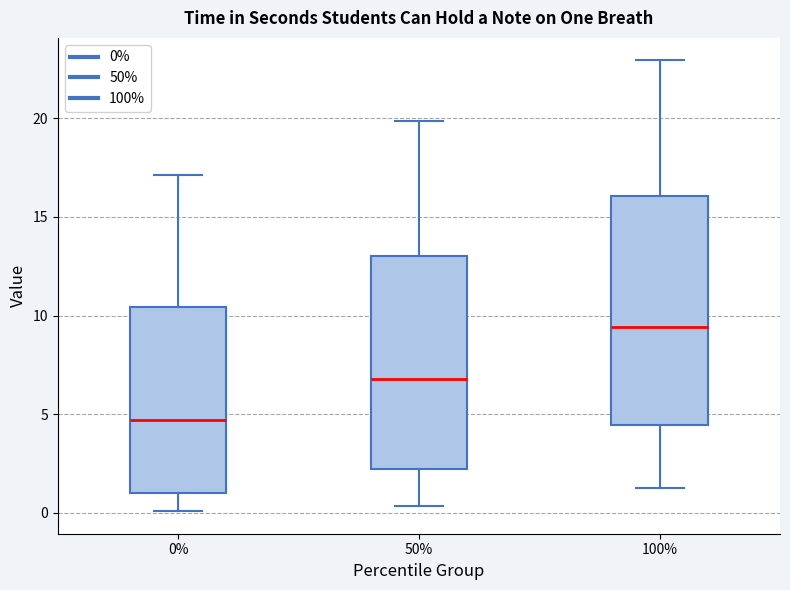

Comparing the boxes themselves (not the whiskers), which one is the tallest?

100%